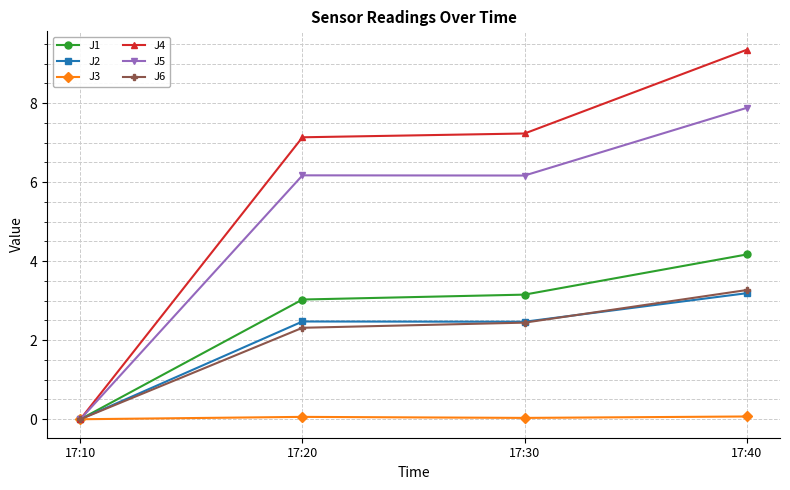

Which series has the largest range (max minus min)?

J4